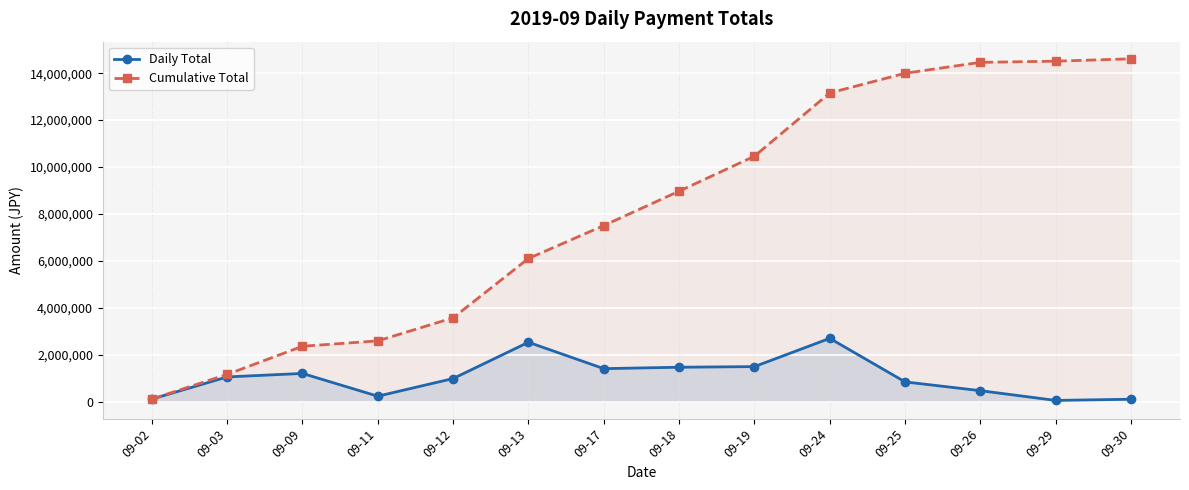

What is the smallest value displayed?

50000